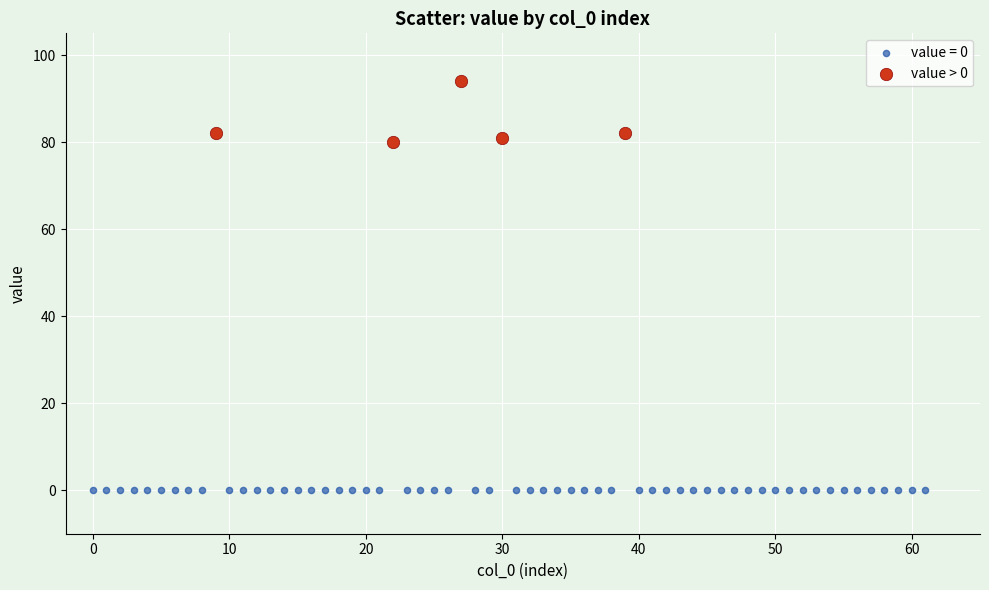

Which series reaches the minimum Y coordinate?

value = 0